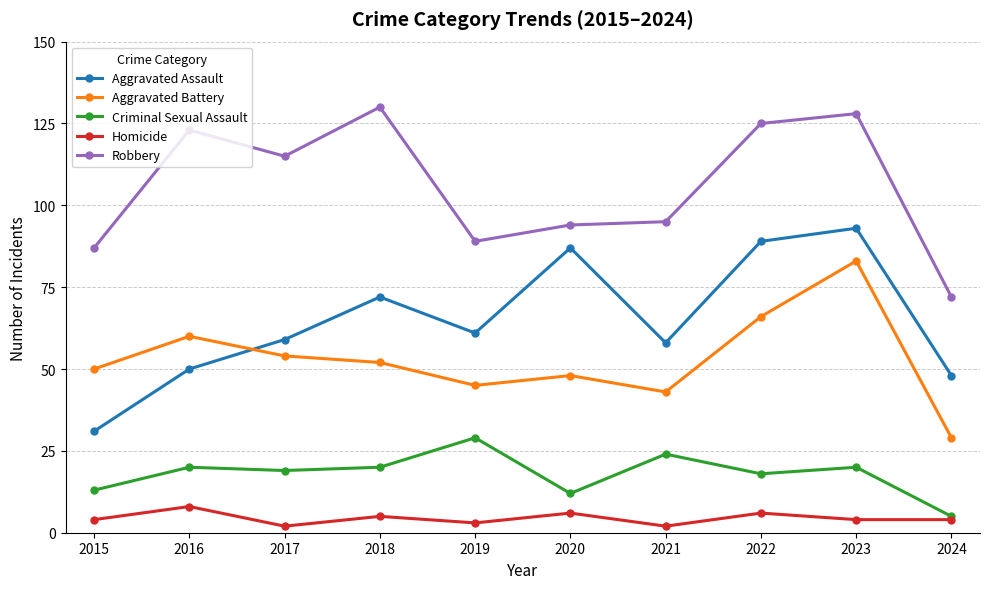

What are all the series names shown in the legend?

Aggravated Assault, Aggravated Battery, Criminal Sexual Assault, Homicide, Robbery